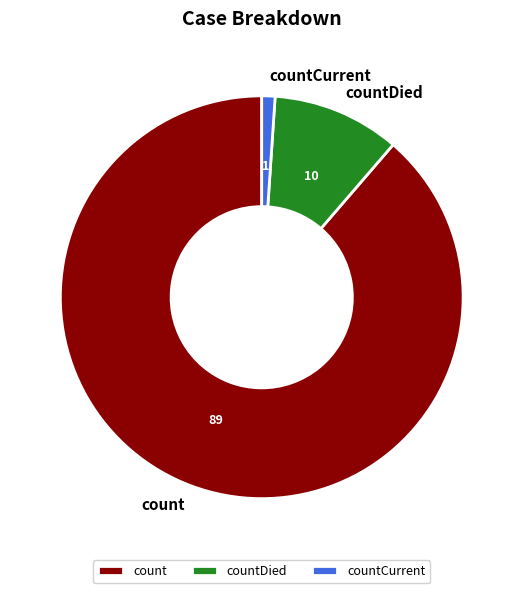

Count the number of slices in the pie.

3